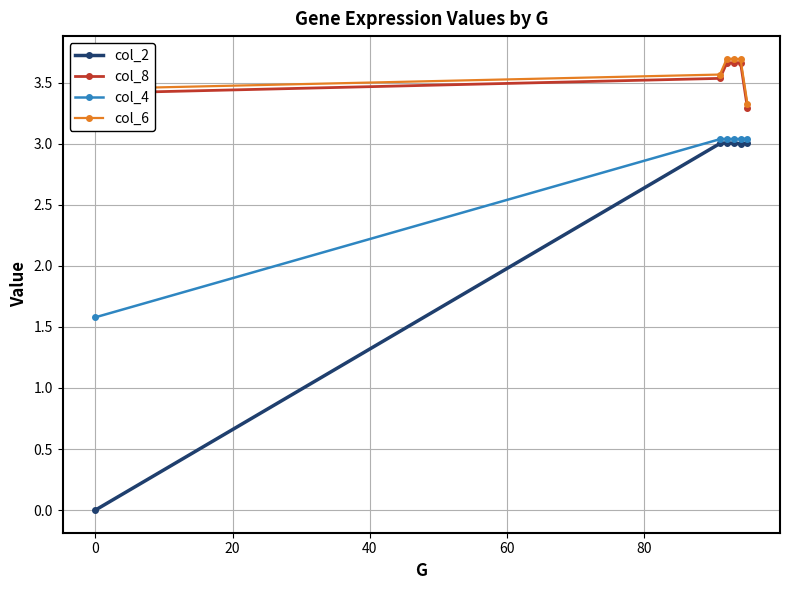

Does the chart have visible grid lines?

Yes